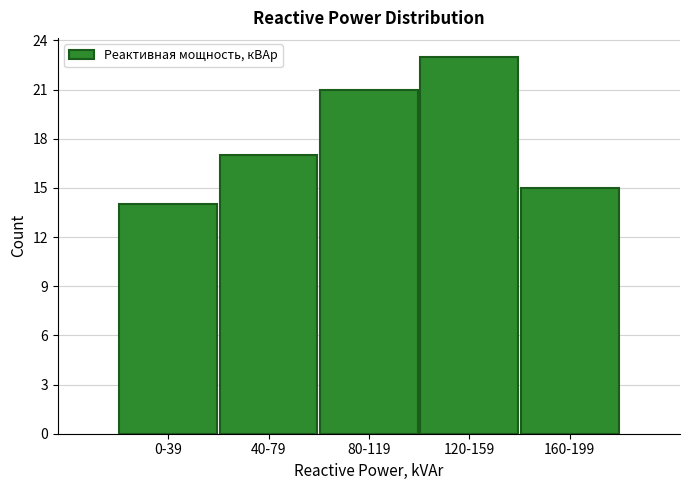

Reading left to right, extract all data points from this chart.

14	17	21	23	15